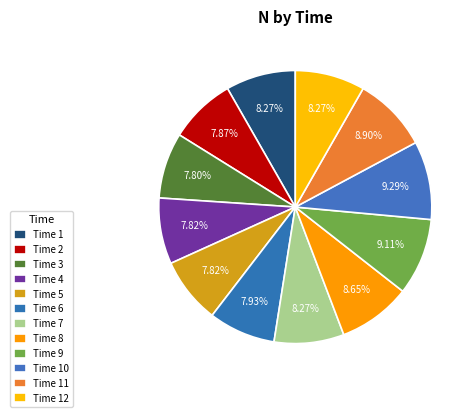

Which category has the biggest portion of the pie?

10